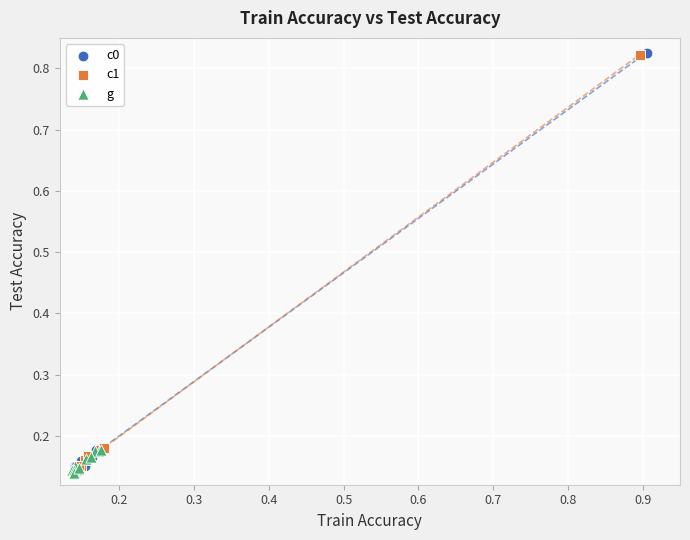

Which series has the widest spread of Y values?

c0